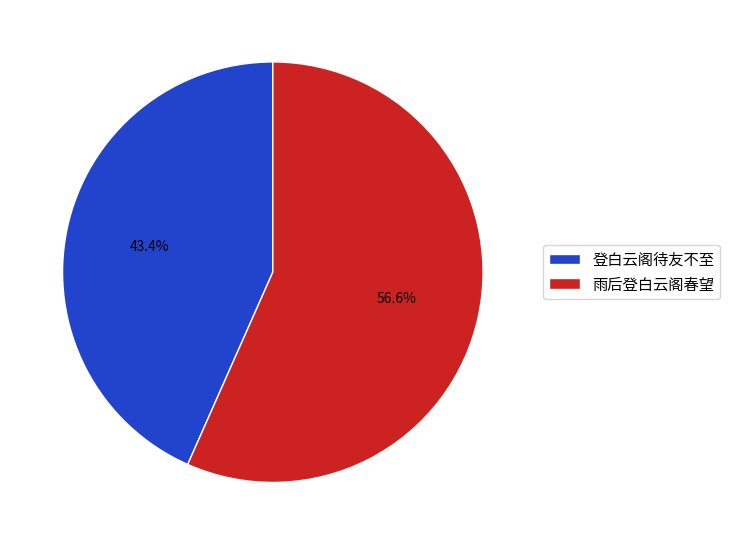

Rank the categories by value from highest to lowest.

雨后登白云阁春望, 登白云阁待友不至